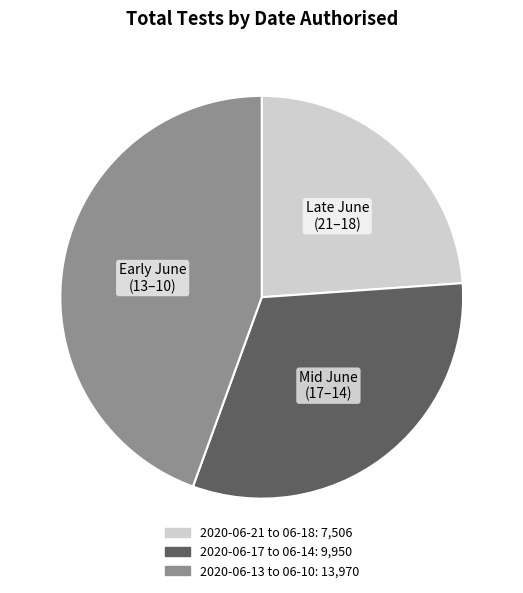

Which category has the biggest portion of the pie?

Early June (13–10)